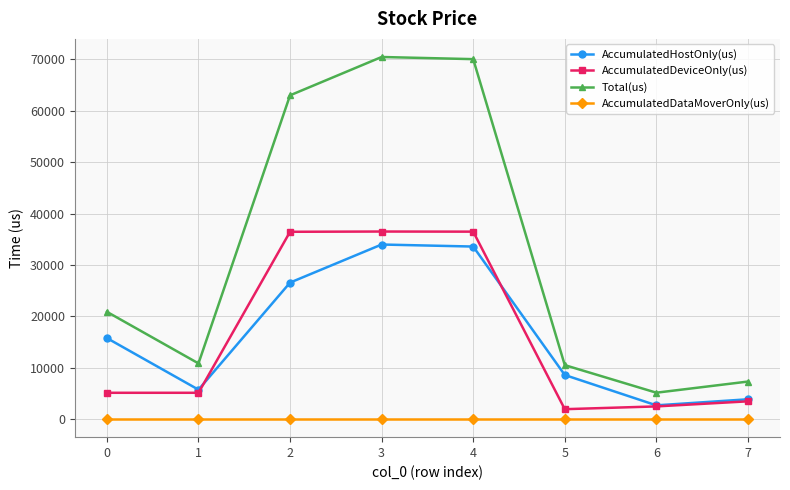

What is the value of the AccumulatedDeviceOnly(us) point at the 4th from the left?

36506.7